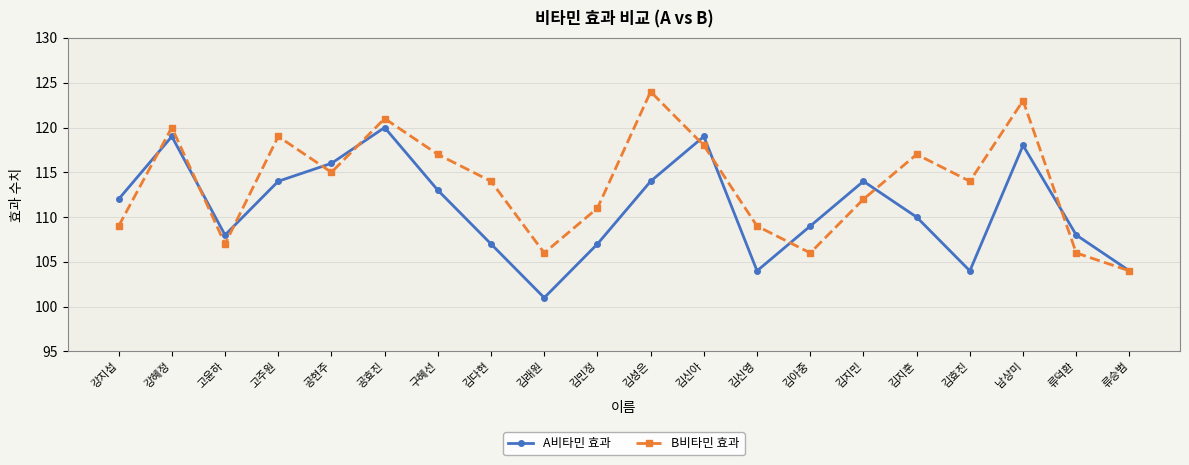

Is the value of B비타민 효과 at 김신아 greater than the value of A비타민 효과 at 류덕환?

Yes